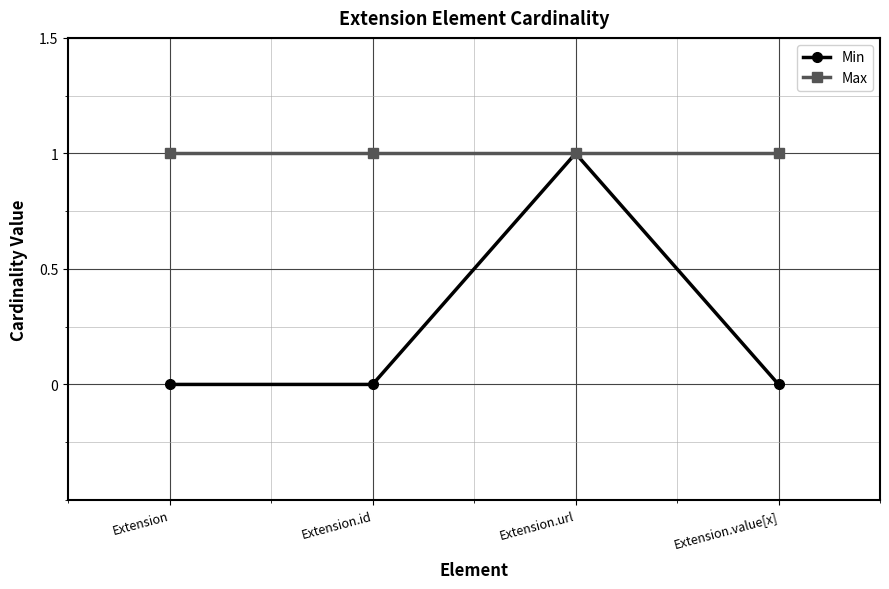

Where is the first local maximum for Min?

Extension.url